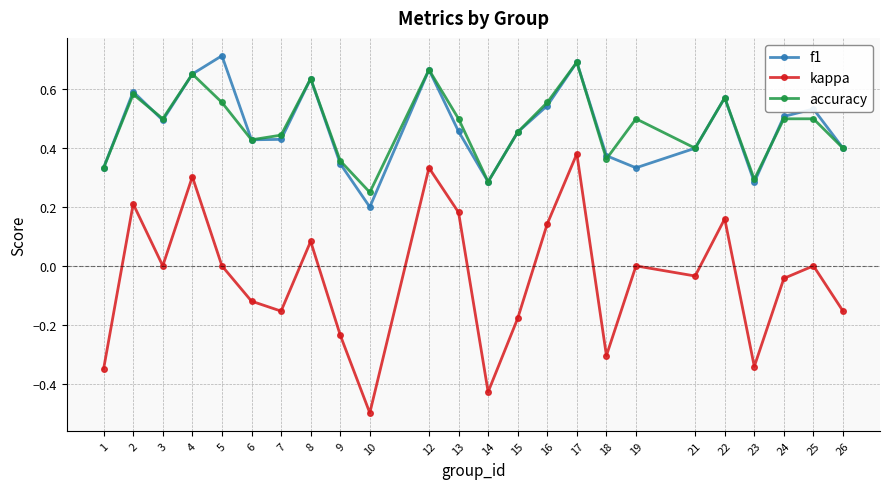

True or false: f1 has a value of 0.3 at 21.

False